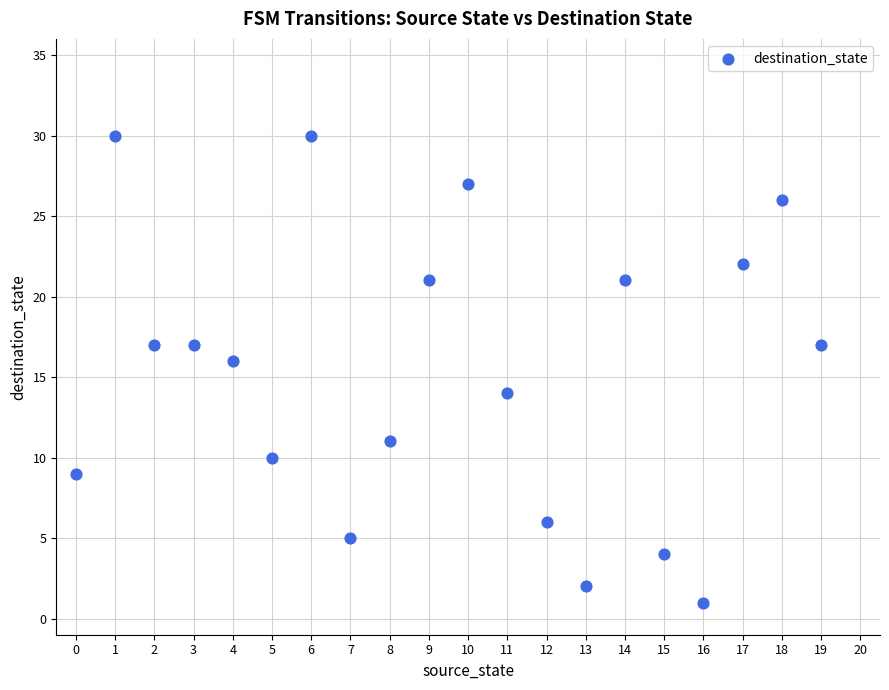

What is the range of Y values (max minus min)?

29